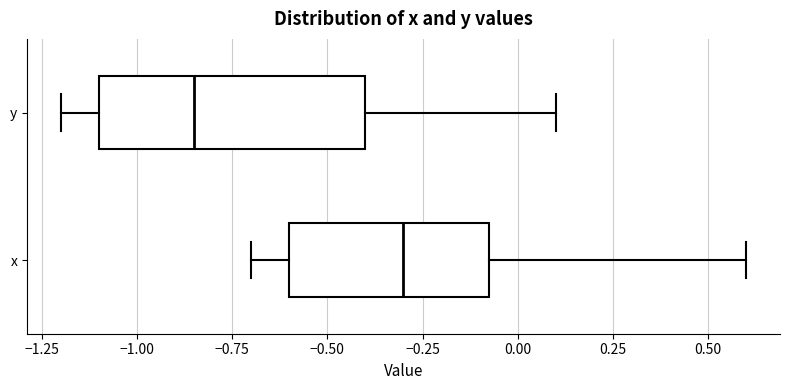

Reading bottom to top, read every box against the x-axis: the position of its median line, the range the box covers, and the ends of its whiskers. The values are not printed on the chart, so give them approximately, as read against the axis.

x: median -0.30, box -0.60 to -0.05, whiskers -0.70 to 0.60
y: median -0.85, box -1.10 to -0.40, whiskers -1.20 to 0.10